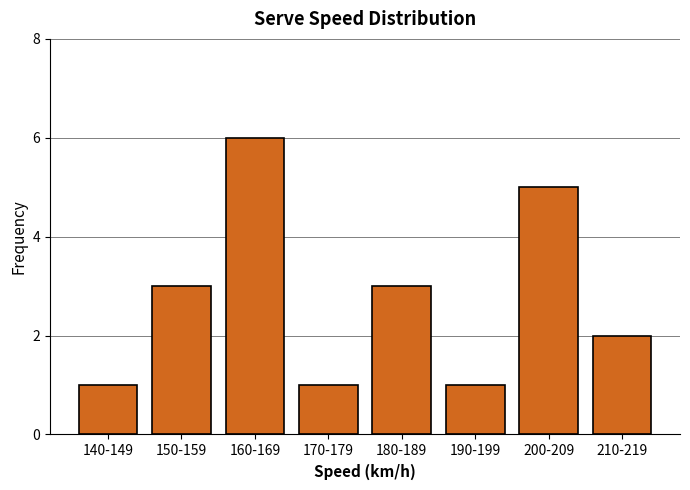

Reading left to right, what are all the values shown in this chart?

140-149=1	150-159=3	160-169=6	170-179=1	180-189=3	190-199=1	200-209=5	210-219=2